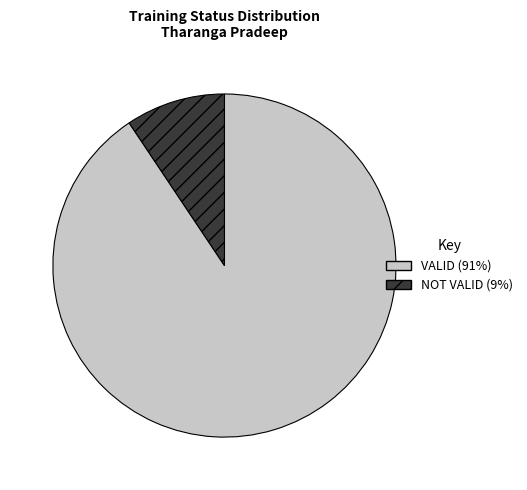

Is it true that VALID is 91% of the pie?

True